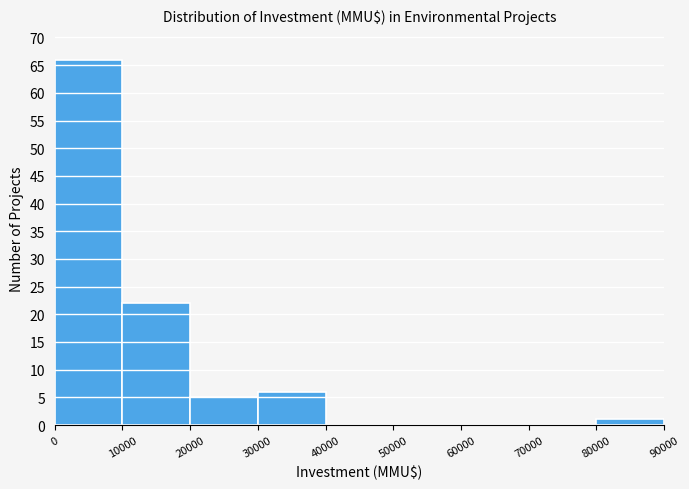

Reading left to right, list every bar in this chart as the range it spans on the x-axis followed by its height. The values are not printed on the chart, so give them approximately, as read against the axis.

0 to 10000: 66
10000 to 20000: 22
20000 to 30000: 5
30000 to 40000: 6
40000 to 50000: 0
50000 to 60000: 0
60000 to 70000: 0
70000 to 80000: 0
80000 to 90000: 1